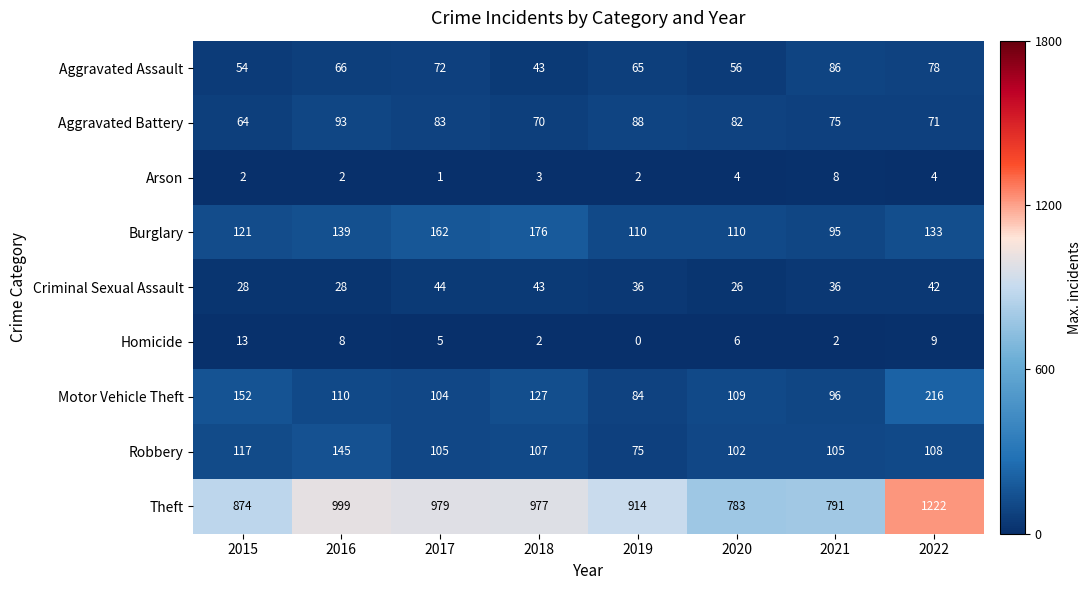

At which label does Robbery first exceed 107?

2015